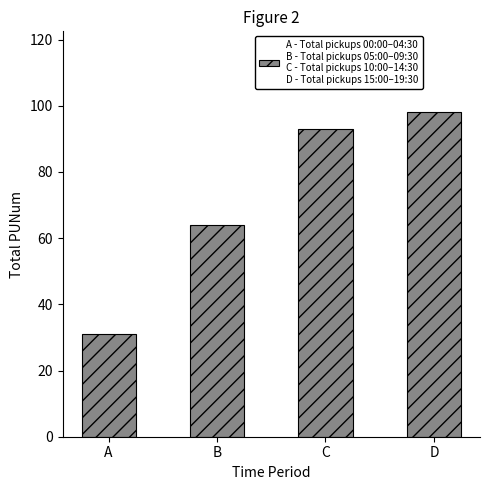

What is the greatest value displayed?

98